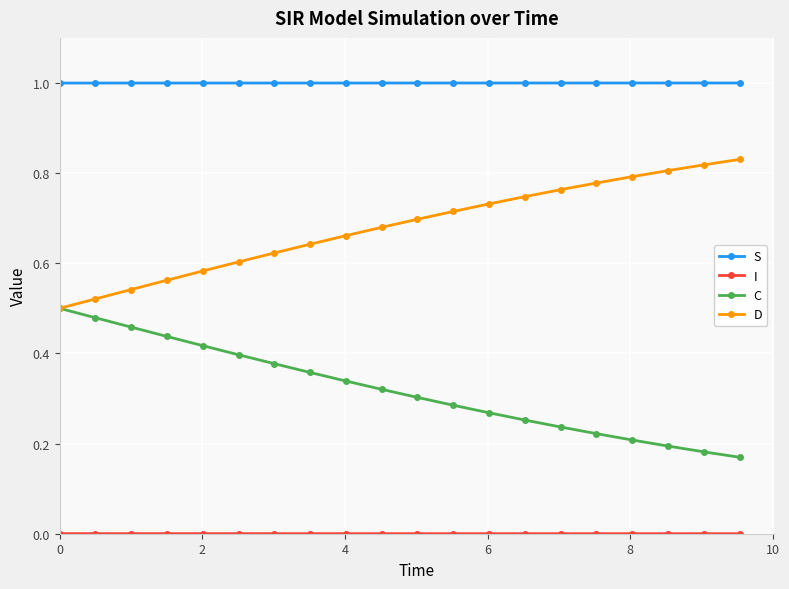

Which series has the largest total across all categories?

S